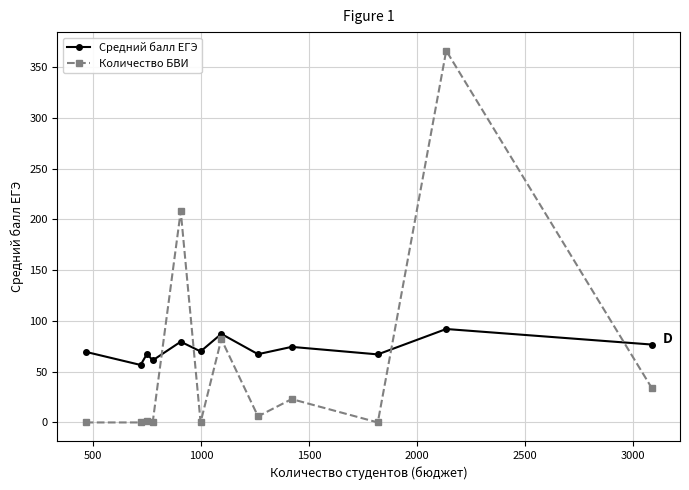

How many data points does each series have?

12